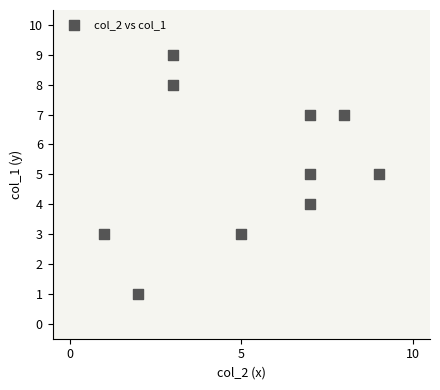

What is the range of X values (max minus min)?

8